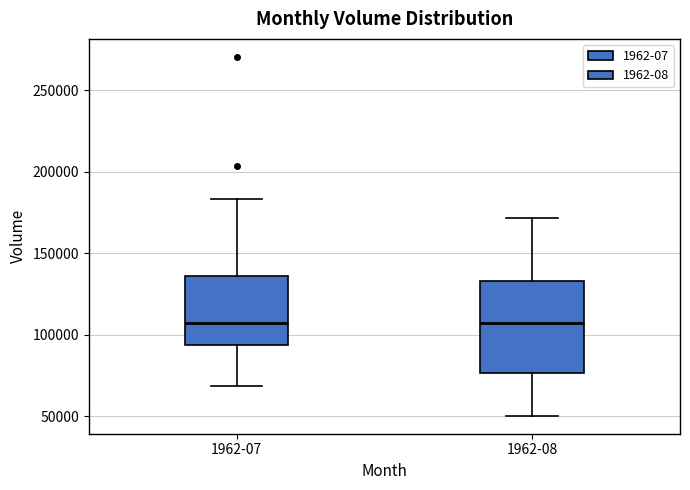

Reading left to right, transcribe this box plot: for each box, give where its median line is, the range the box spans, and where its two whiskers end, as read against the y-axis. The values are not printed on the chart, so give them approximately, as read against the axis.

1962-07: median 110000, box 95000 to 135000, whiskers 70000 to 185000
1962-08: median 110000, box 75000 to 135000, whiskers 50000 to 170000